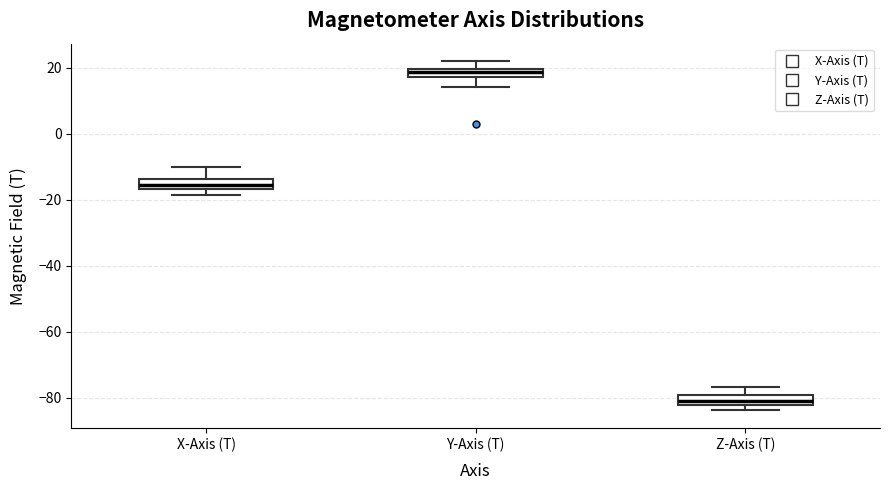

Which box's median line is the highest?

Y-Axis (T)